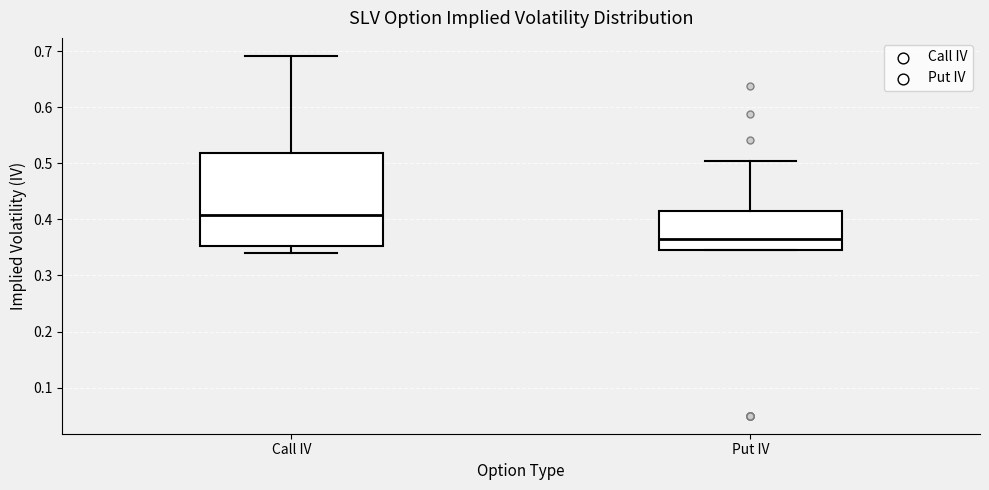

Comparing the boxes themselves (not the whiskers), which one is the tallest?

Call IV